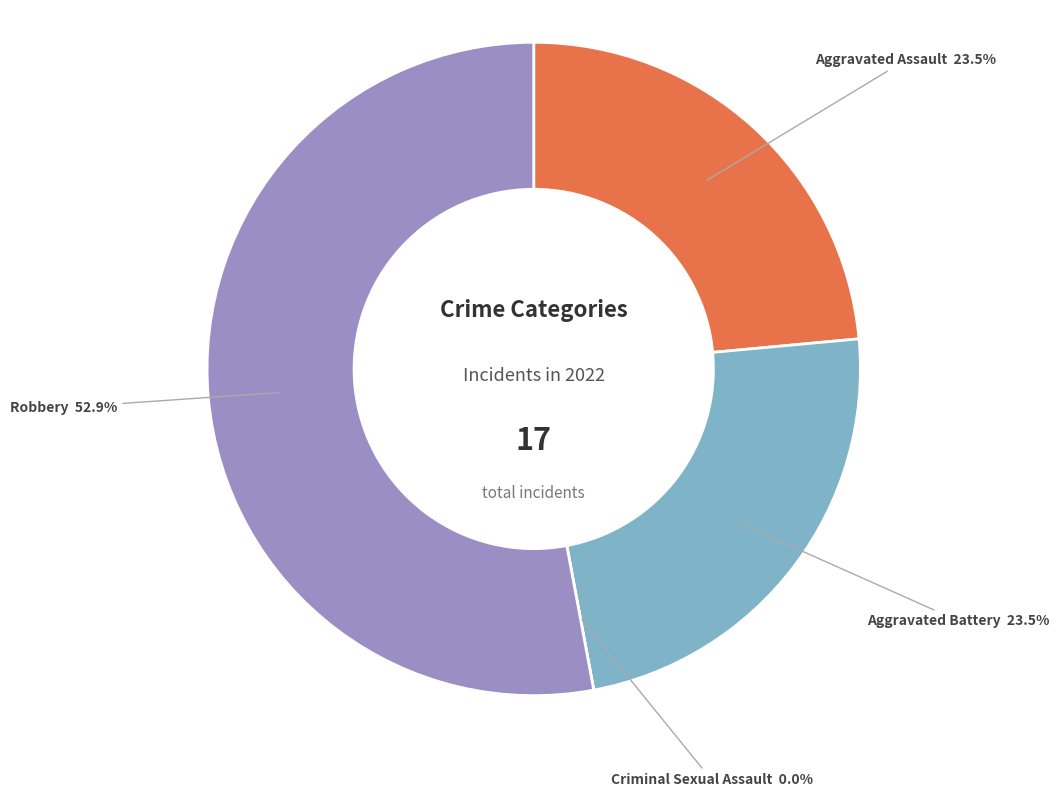

To the nearest percent, what is the combined percentage of Aggravated Battery and Robbery?

76%